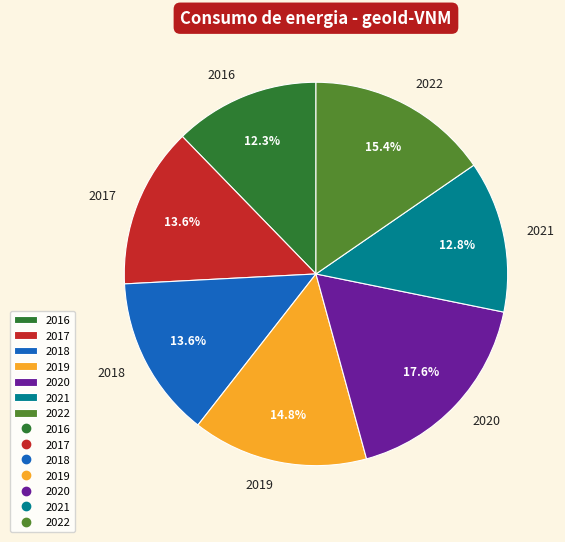

How many segments does this pie chart have?

7